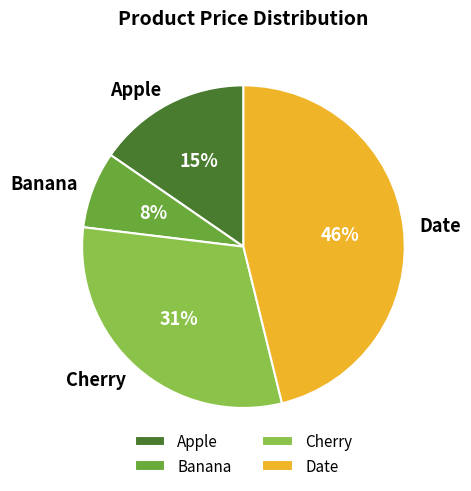

Rank the categories by value from highest to lowest.

Date, Cherry, Apple, Banana